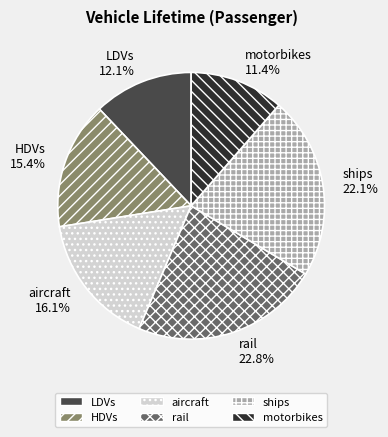

Is it true that motorbikes is 3% of the pie?

False